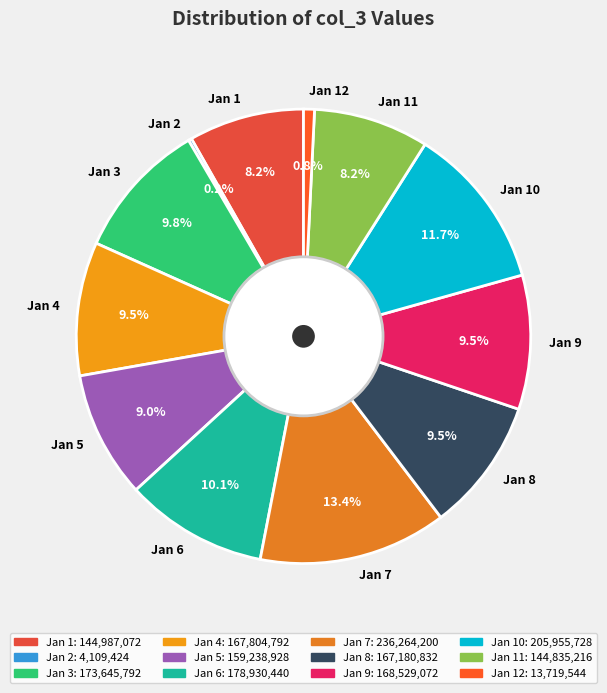

What portion of the pie excludes Jan 9?

90.5%